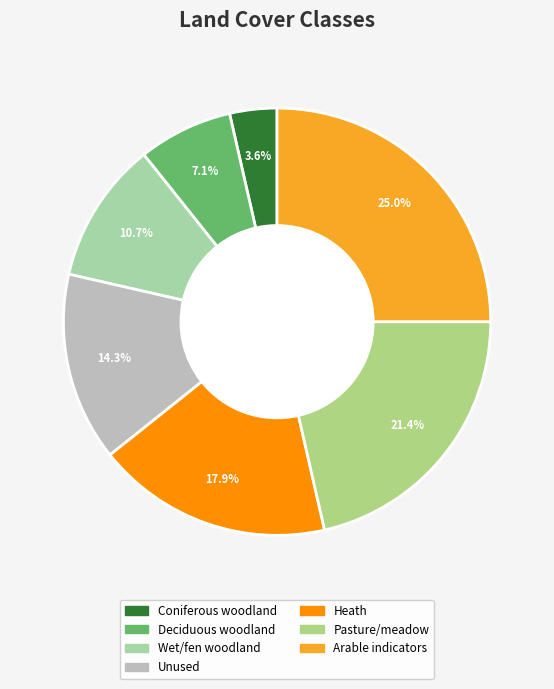

Which has a higher value, Unused or Wet/fen woodland?

Unused